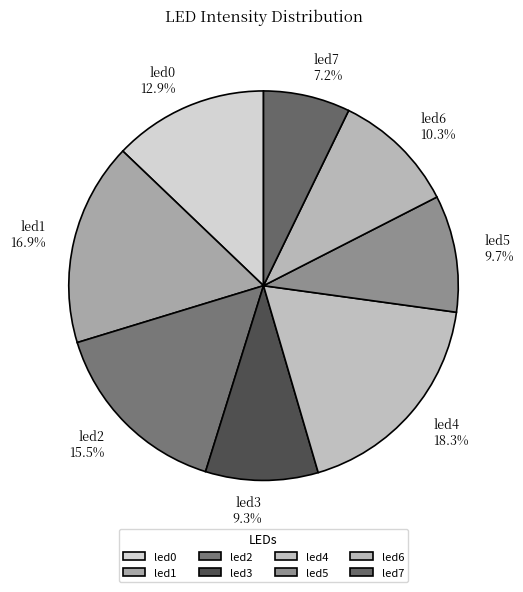

Does any single category account for the majority?

No